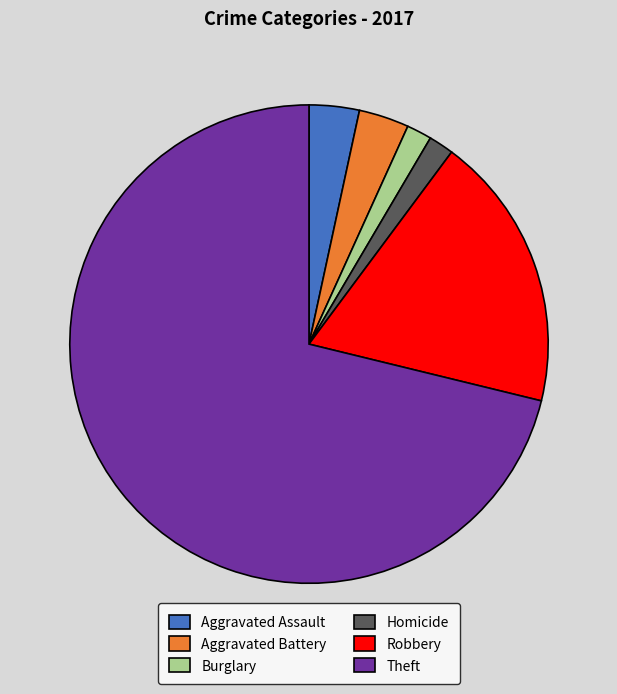

What is the majority slice?

Theft